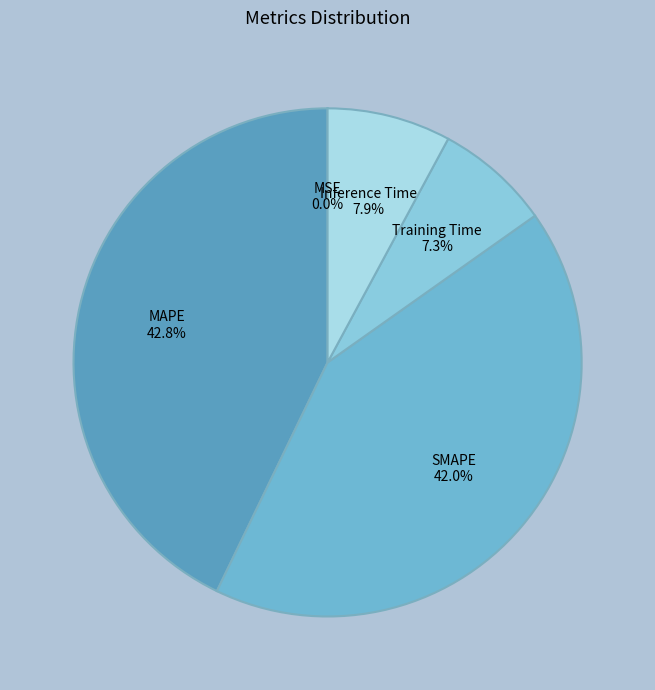

To the nearest percent, what is the average slice percentage?

20%